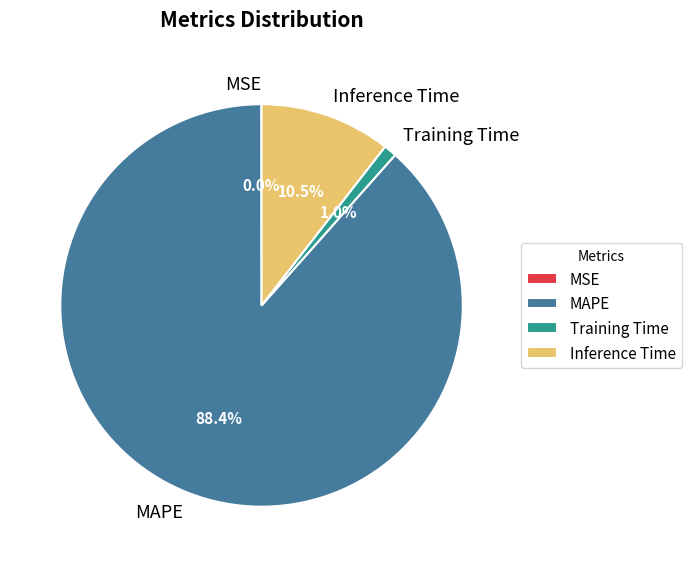

What percentage is NOT represented by Inference Time?

89.5%